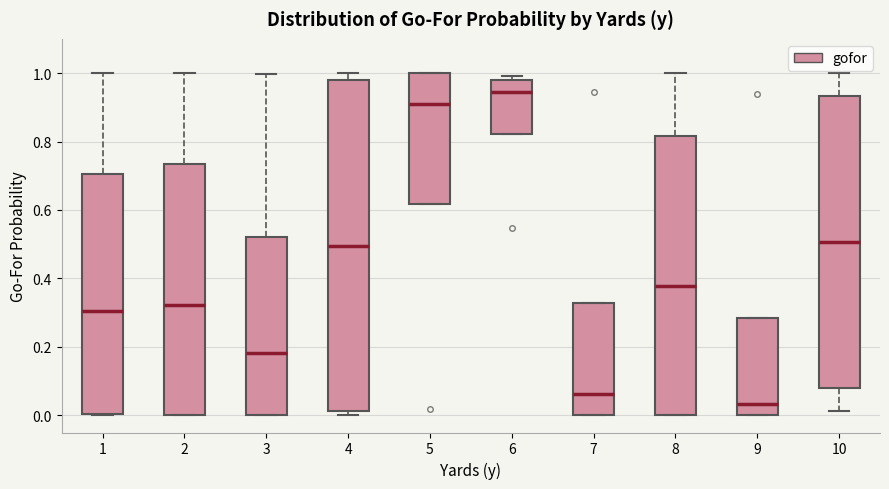

Where does the median line of the box at x = 4 sit on the y-axis? The values are not printed on the chart, so give them approximately, as read against the axis.

0.50